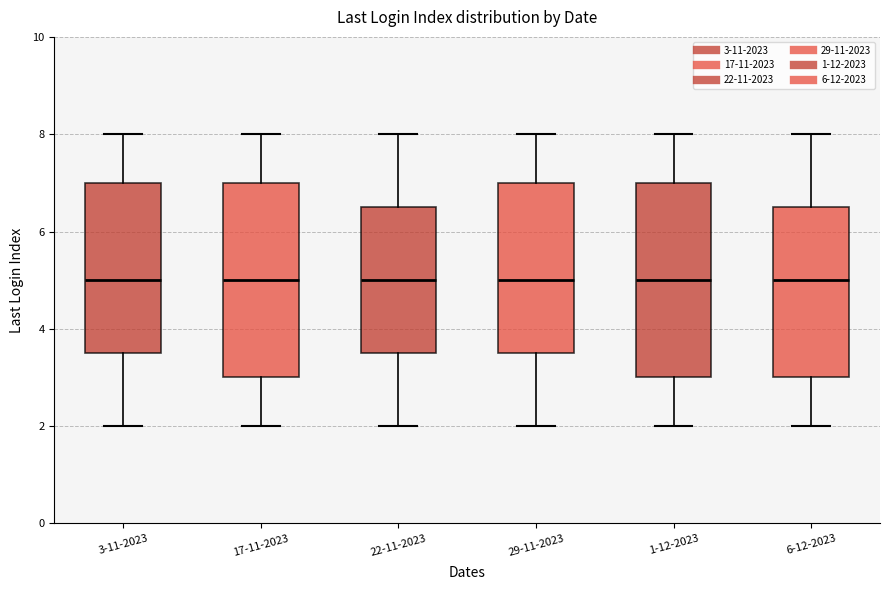

Reading left to right, read every box against the y-axis: the position of its median line, the range the box covers, and the ends of its whiskers. The values are not printed on the chart, so give them approximately, as read against the axis.

3-11-2023: median 5.0, box 3.6 to 7.0, whiskers 2.0 to 8.0
17-11-2023: median 5.0, box 3.0 to 7.0, whiskers 2.0 to 8.0
22-11-2023: median 5.0, box 3.6 to 6.6, whiskers 2.0 to 8.0
29-11-2023: median 5.0, box 3.6 to 7.0, whiskers 2.0 to 8.0
1-12-2023: median 5.0, box 3.0 to 7.0, whiskers 2.0 to 8.0
6-12-2023: median 5.0, box 3.0 to 6.6, whiskers 2.0 to 8.0